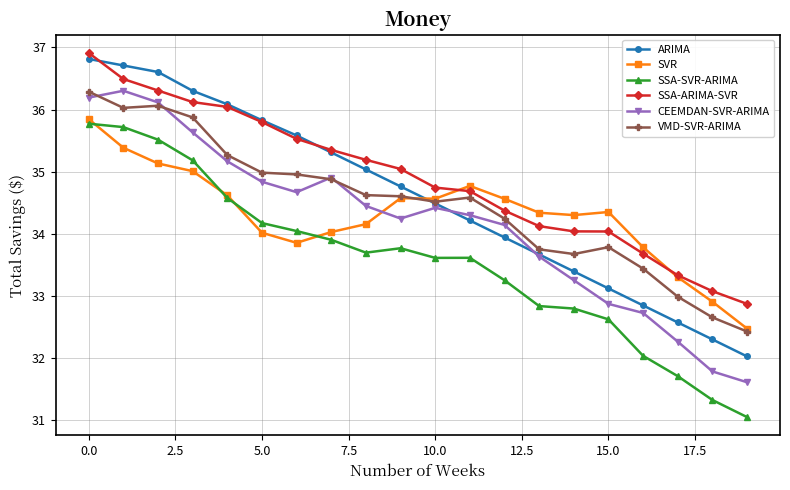

How many interior local valleys does the CEEMDAN-SVR-ARIMA series have?

2